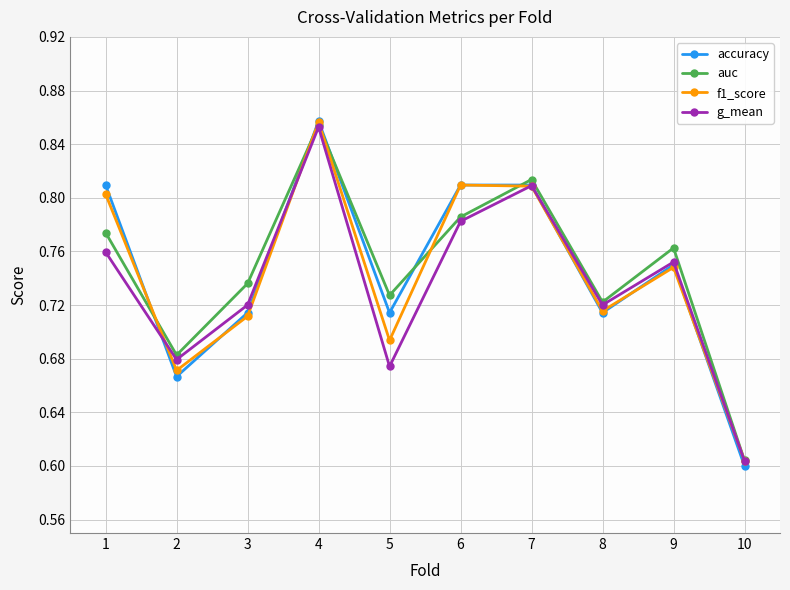

What is the sum of all g_mean values?

7.4